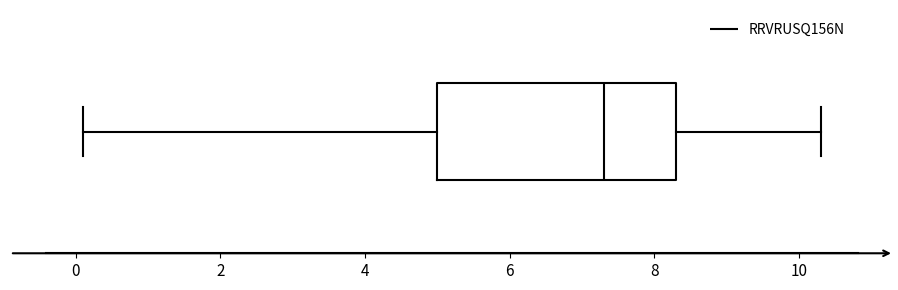

Read this box plot against the x-axis: the position of the median line, the range covered by the box, and the ends of both whiskers. The values are not printed on the chart, so give them approximately, as read against the axis.

median 7.4, box 5.0 to 8.4, whiskers 0.2 to 10.4